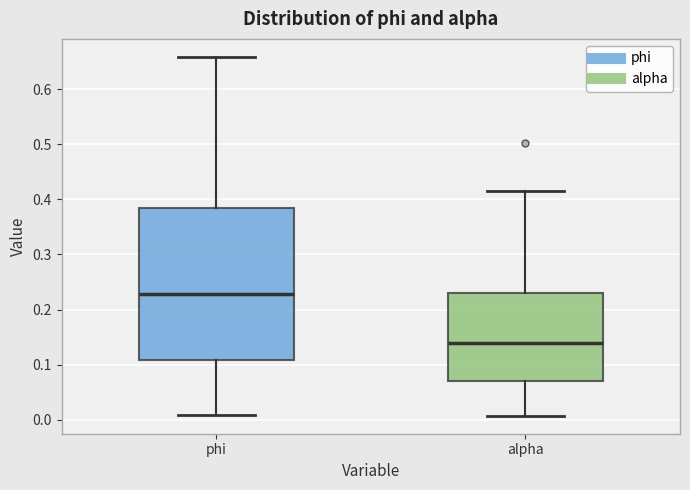

Which box's median line is the highest?

phi